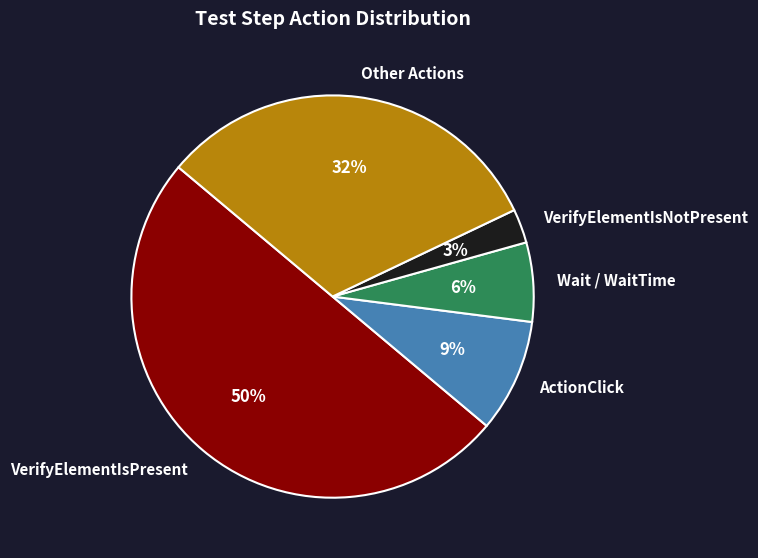

Is Other Actions the majority of the pie?

No